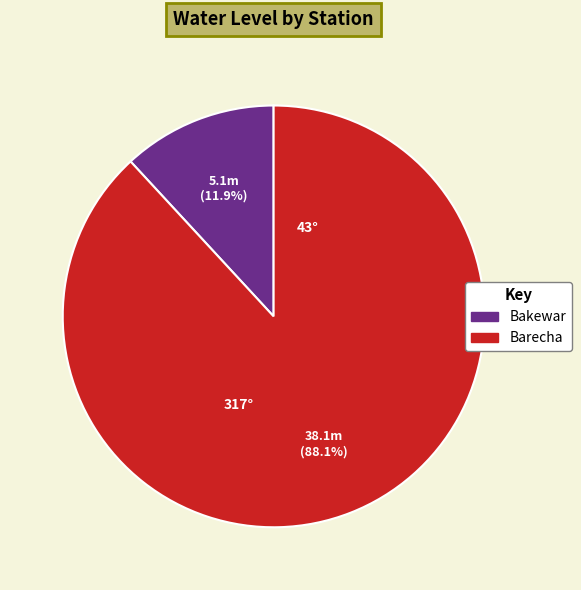

Is it true that Barecha is 81% of the pie?

False